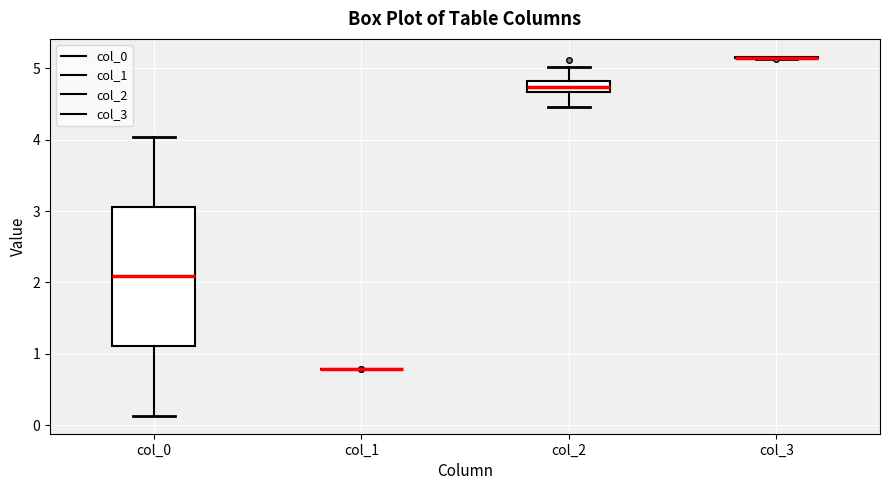

Reading left to right, read every box against the y-axis: the position of its median line, the range the box covers, and the ends of its whiskers. The values are not printed on the chart, so give them approximately, as read against the axis.

col_0: median 2.1, box 1.1 to 3.1, whiskers 0.1 to 4.0
col_1: box collapsed to a line at 0.8, whiskers 0.8 to 0.8
col_2: median 4.7 (inside the box), box 4.7 to 4.8, whiskers 4.5 to 5.0
col_3: box collapsed to a line at 5.1, whiskers 5.1 to 5.2